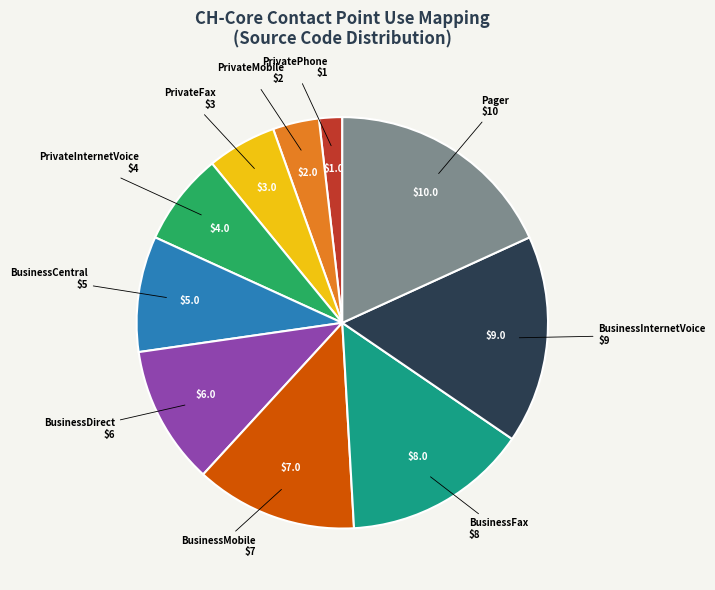

Rank the categories by value from highest to lowest.

Pager, BusinessInternetVoice, BusinessFax, BusinessMobile, BusinessDirect, BusinessCentral, PrivateInternetVoice, PrivateFax, PrivateMobile, PrivatePhone